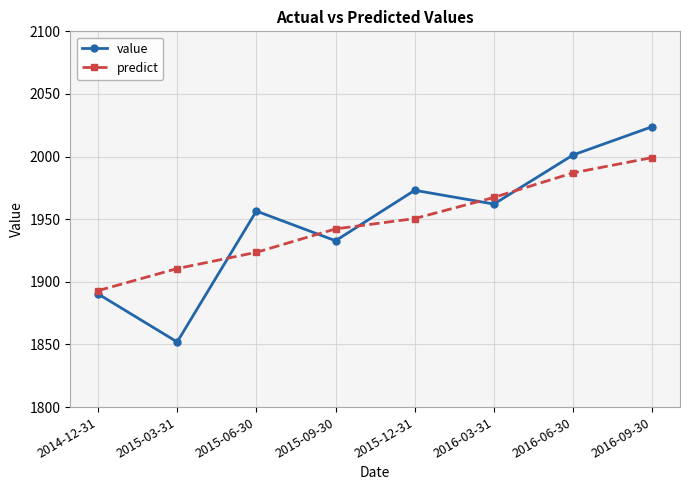

Which series changed the most between 2015-06-30 and 2016-06-30?

predict